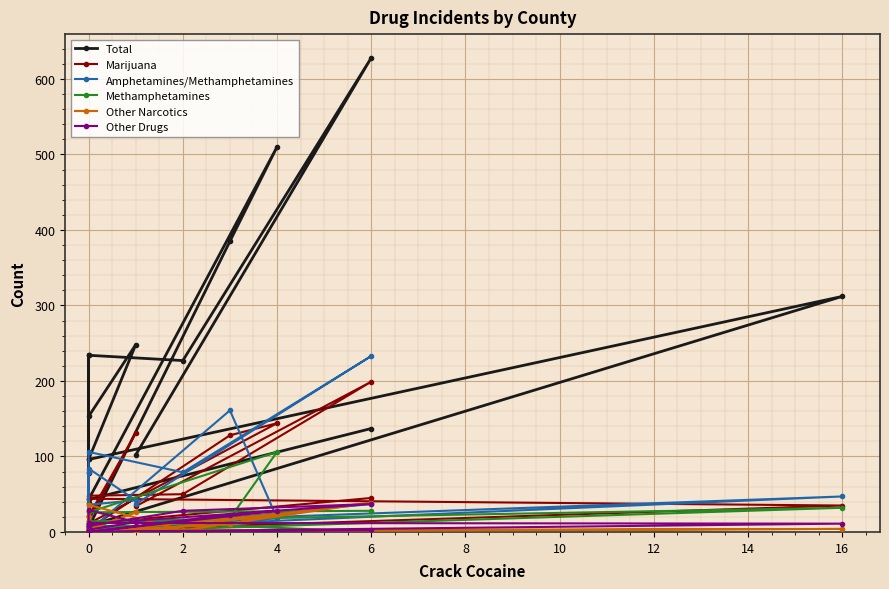

Where is the first local minimum for Other Narcotics?

2